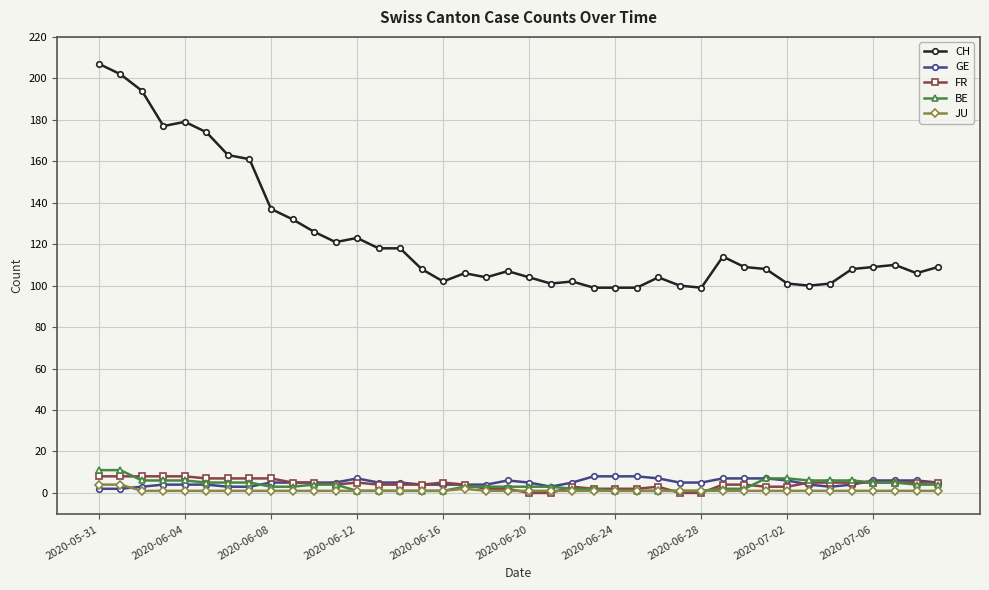

At how many categories does at least one series exceed 43?

40